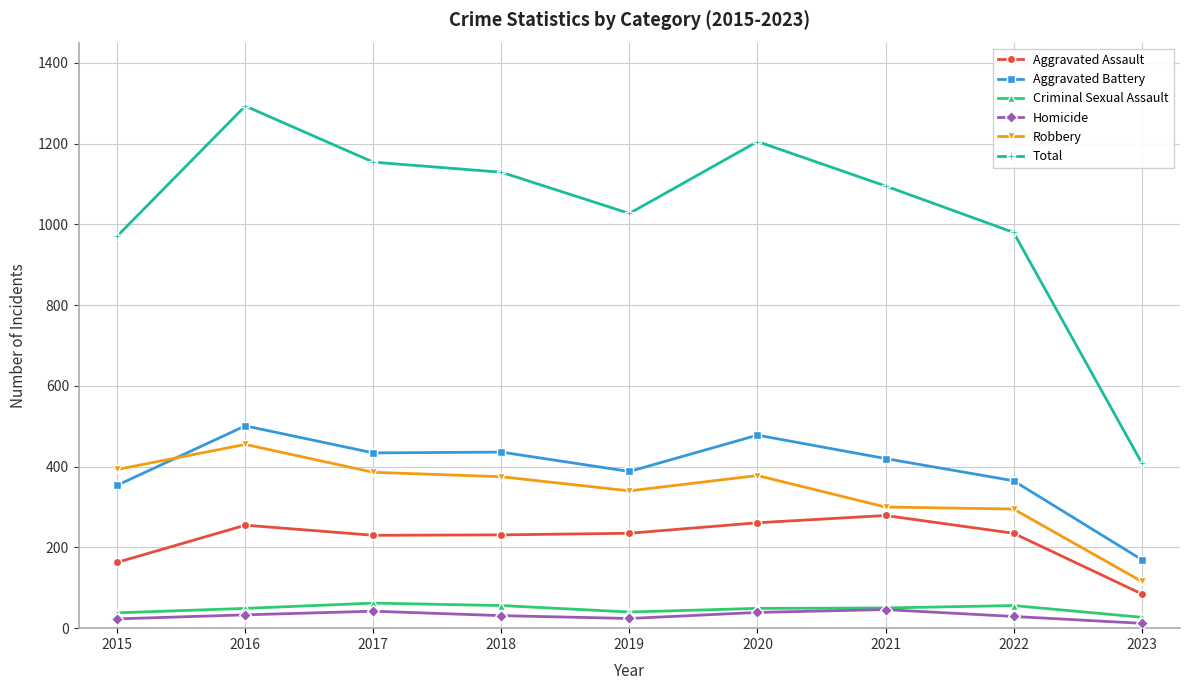

Is the value of Aggravated Battery at 2018 greater than the value of Aggravated Assault at 2021?

Yes